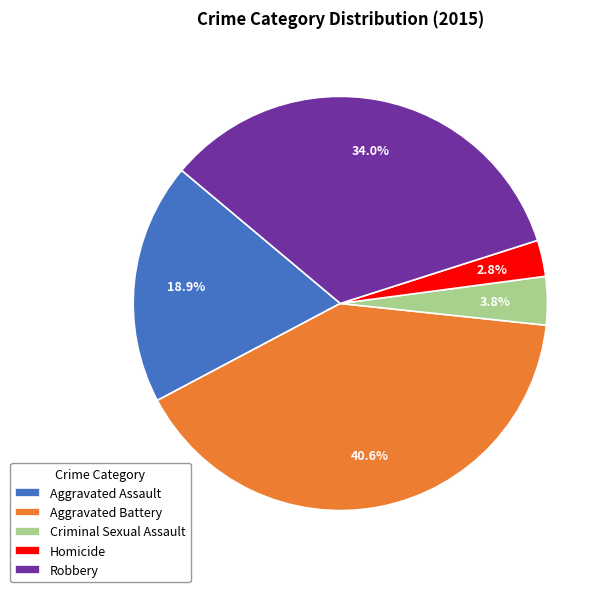

To the nearest percent, what portion does Homicide represent?

3%